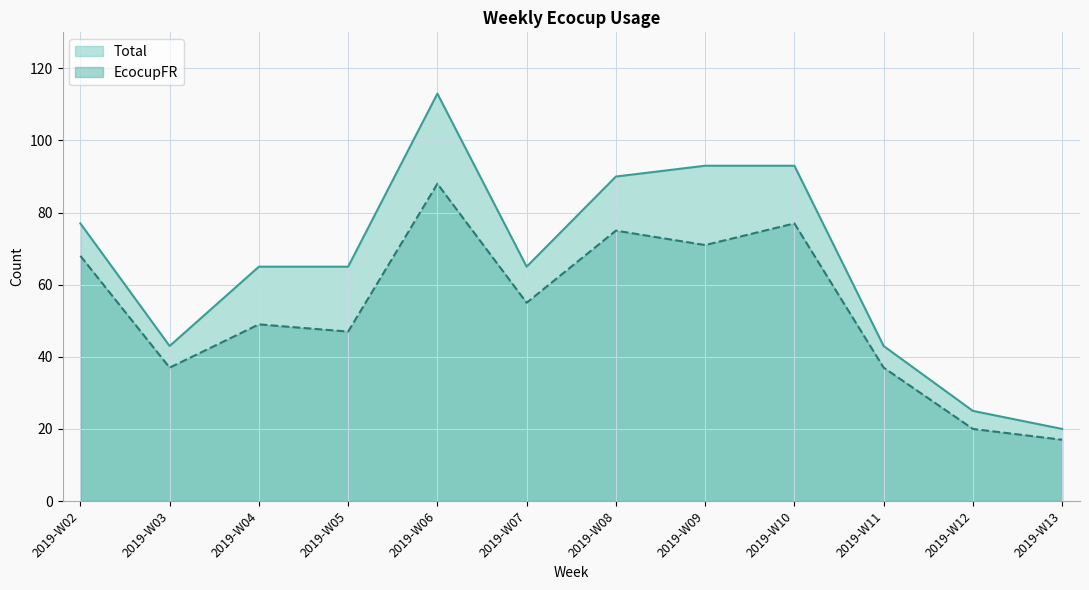

True or false: Total and EcocupFR intersect in this chart.

False